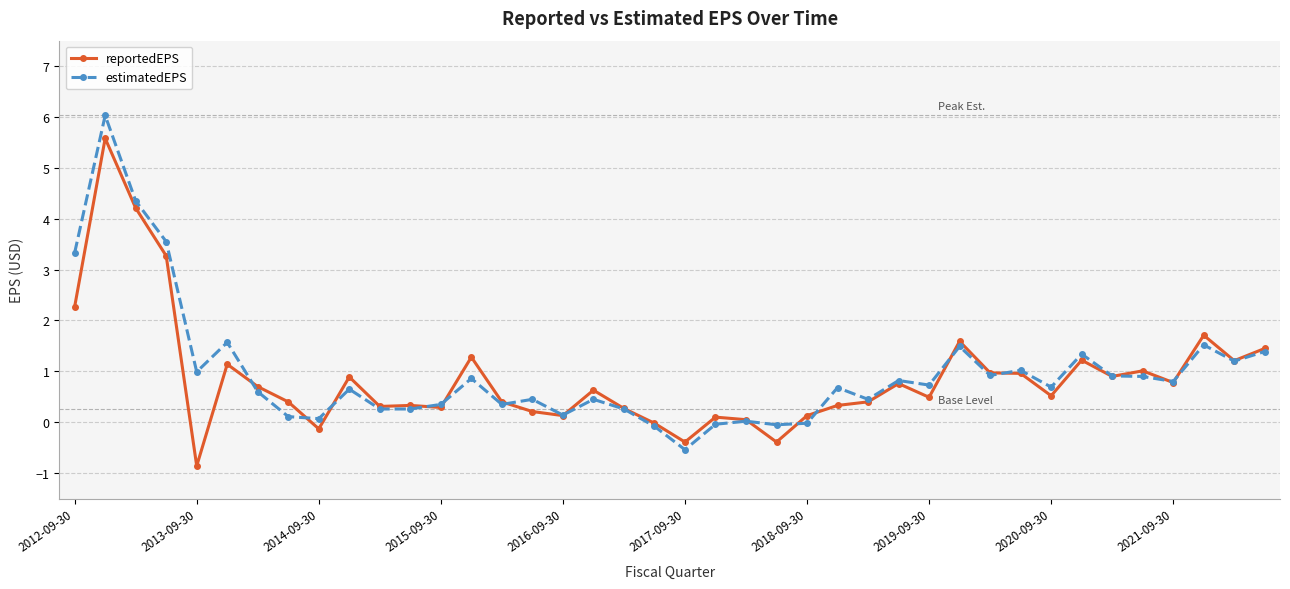

True or false: reportedEPS has more than 0 points higher than both neighbors.

True